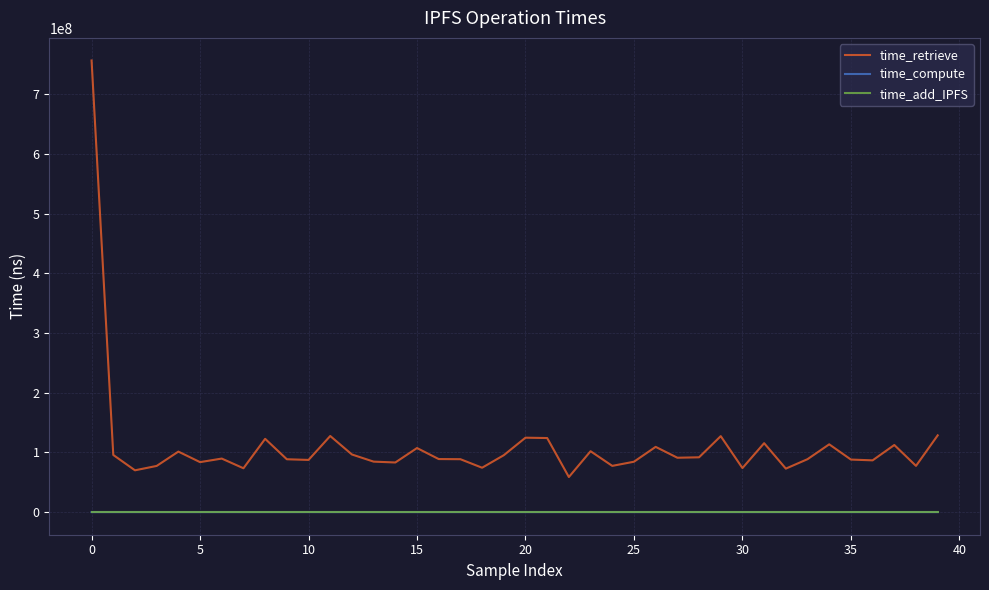

True or false: time_retrieve and time_add_IPFS intersect in this chart.

False